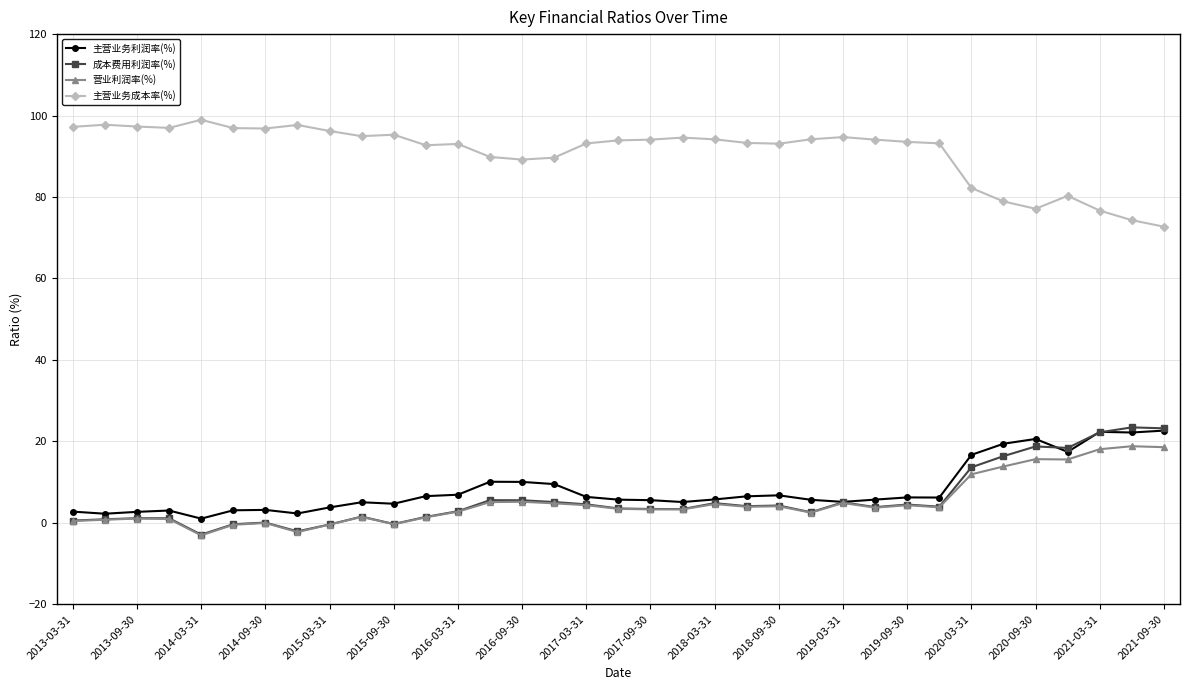

What is the minimum value for 成本费用利润率(%)?

-2.9